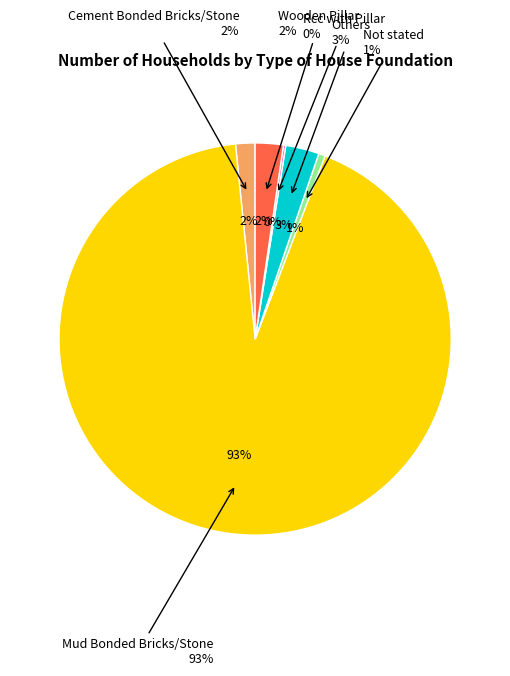

Rank the categories by value from highest to lowest.

Mud Bonded Bricks/Stone, Others, Wooden Pillar, Cement Bonded Bricks/Stone, Not stated, Rcc with Pillar